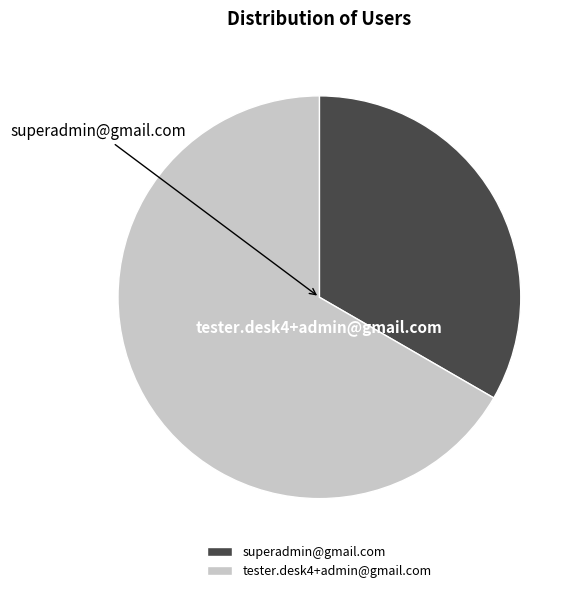

What is the ratio of the value at tester.desk4+admin@gmail.com to the value at superadmin@gmail.com?

2.0